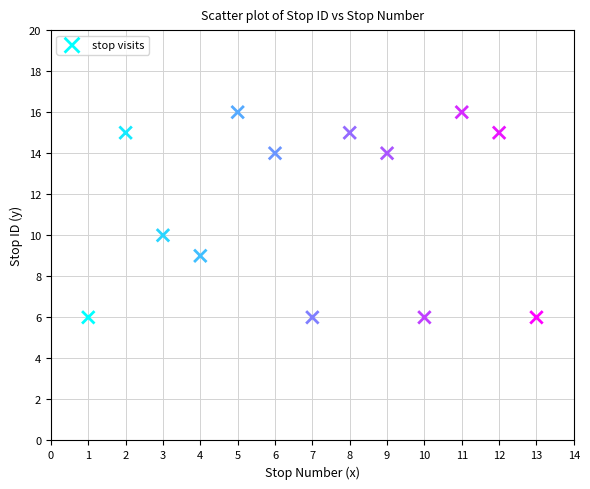

What is the range of Y values (max minus min)?

10